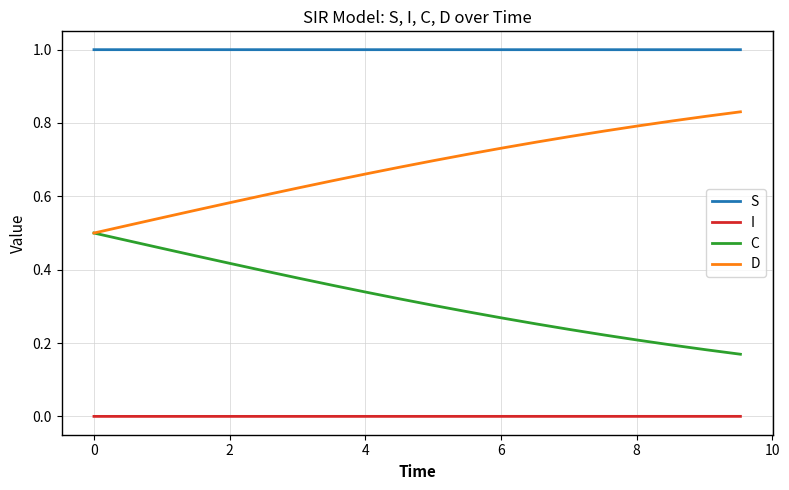

True or false: I and C intersect in this chart.

False